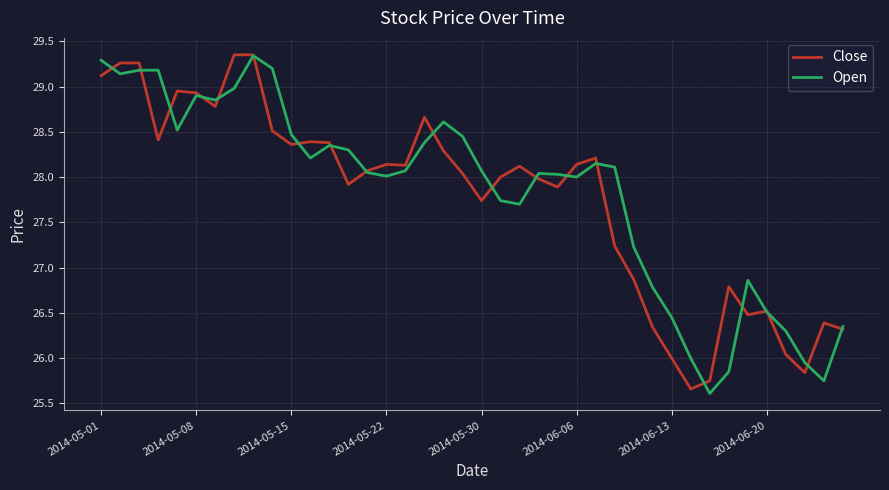

What is the smallest value displayed?

25.6